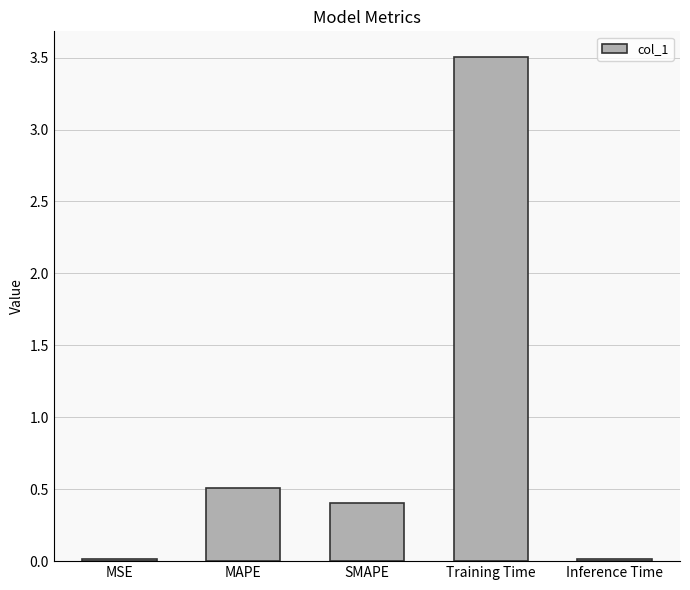

What is the maximum value shown in the chart?

3.5